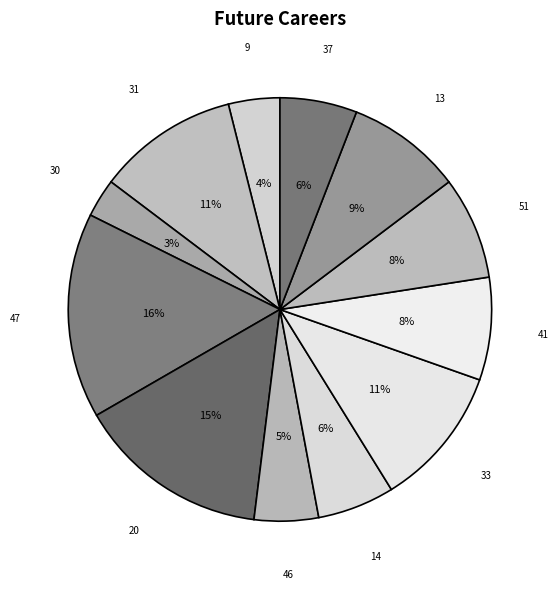

Which category has the biggest portion of the pie?

47